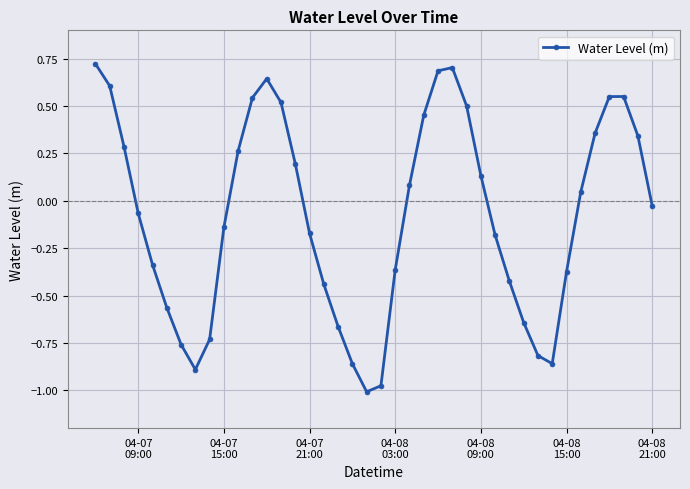

How many points are lower than both their immediate neighbors (excluding endpoints)?

3